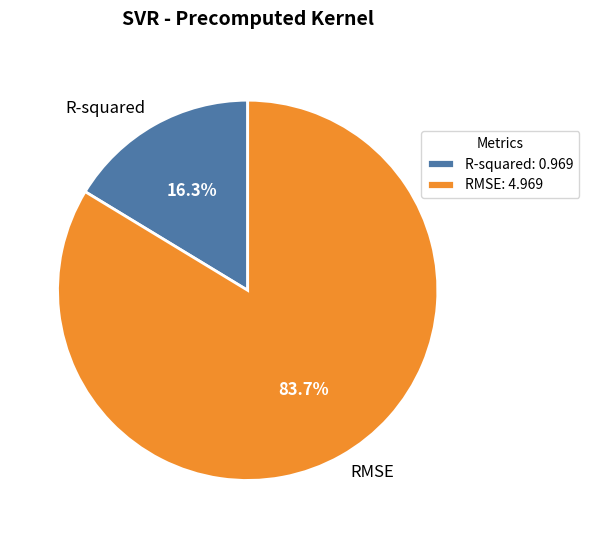

What is the largest slice in the pie chart?

RMSE